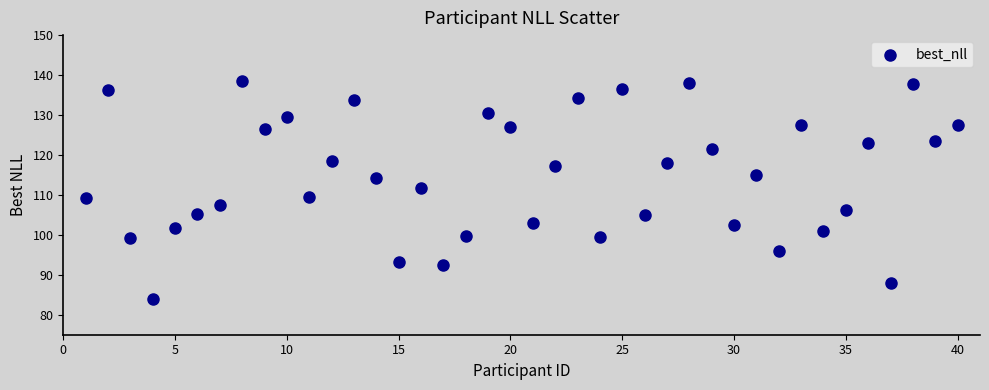

What is the range of Y values (max minus min)?

54.7